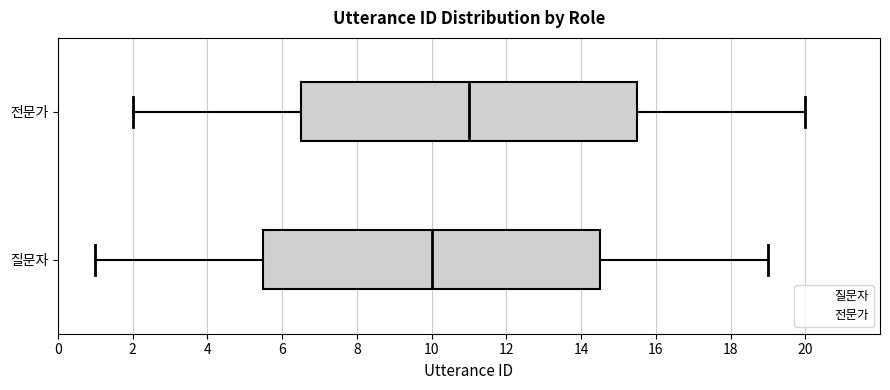

Reading bottom to top, read every box against the x-axis: the position of its median line, the range the box covers, and the ends of its whiskers. The values are not printed on the chart, so give them approximately, as read against the axis.

질문자: median 10.0, box 5.6 to 14.6, whiskers 1.0 to 19.0
전문가: median 11.0, box 6.6 to 15.6, whiskers 2.0 to 20.0